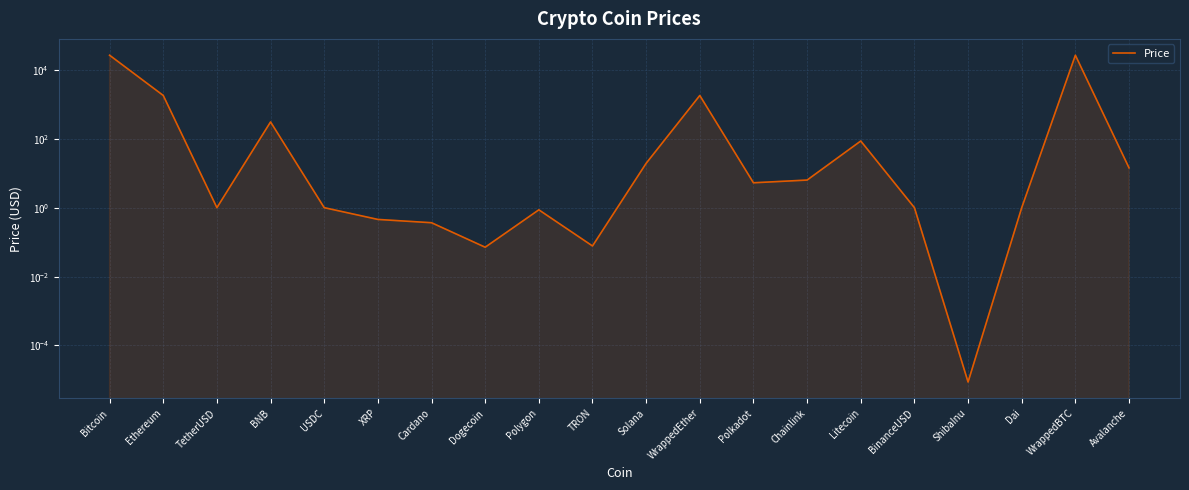

Rank the categories by value from highest to lowest.

WrappedBTC, Bitcoin, Ethereum, WrappedEther, BNB, Litecoin, Solana, Avalanche, Chainlink, Polkadot, BinanceUSD, TetherUSD, USDC, Dai, Polygon, XRP, Cardano, TRON, Dogecoin, ShibaInu